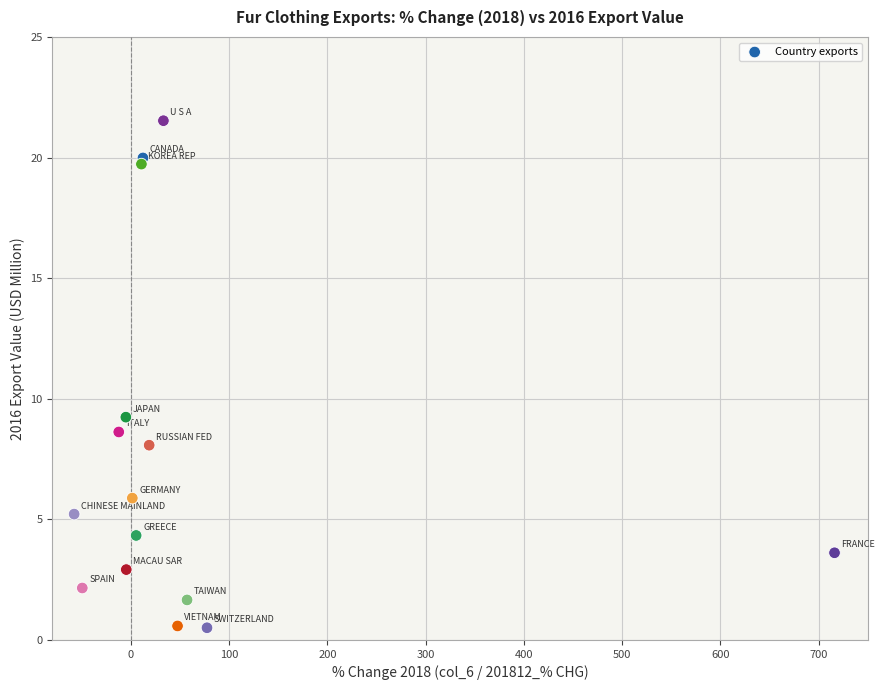

What is the range of X values (max minus min)?

774.2